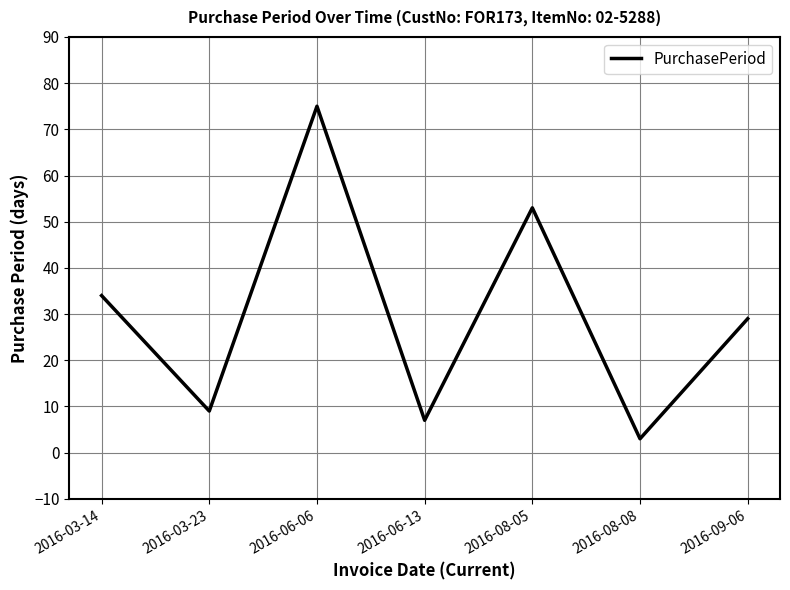

At which label does the data first exceed 29?

2016-03-14